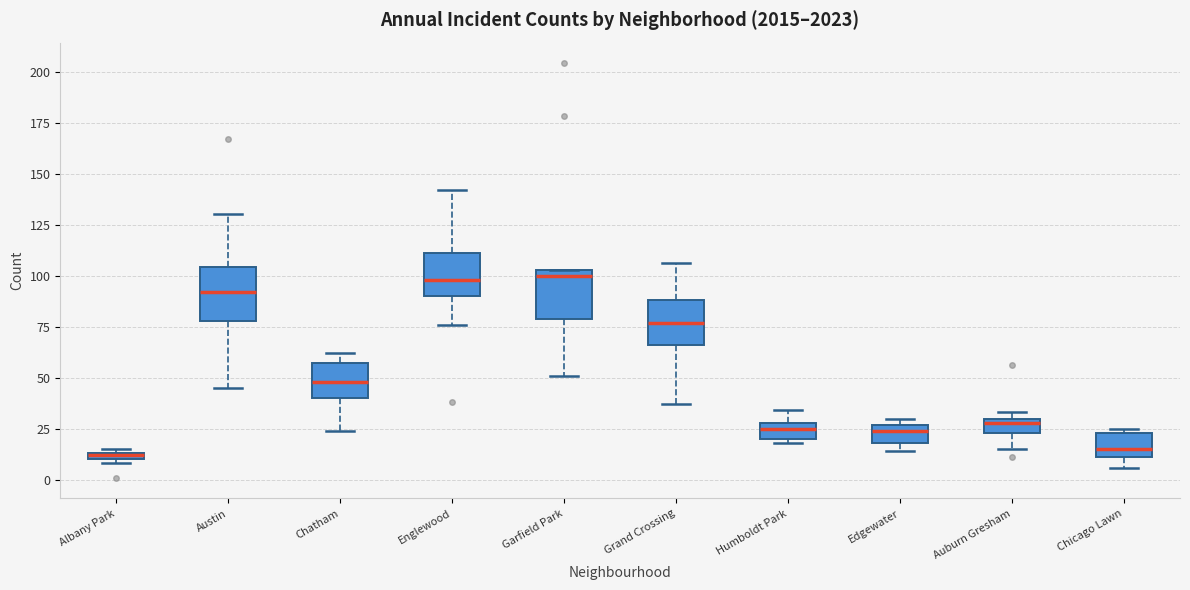

Where is the upper edge of the box for Auburn Gresham on the y-axis? The values are not printed on the chart, so give them approximately, as read against the axis.

30